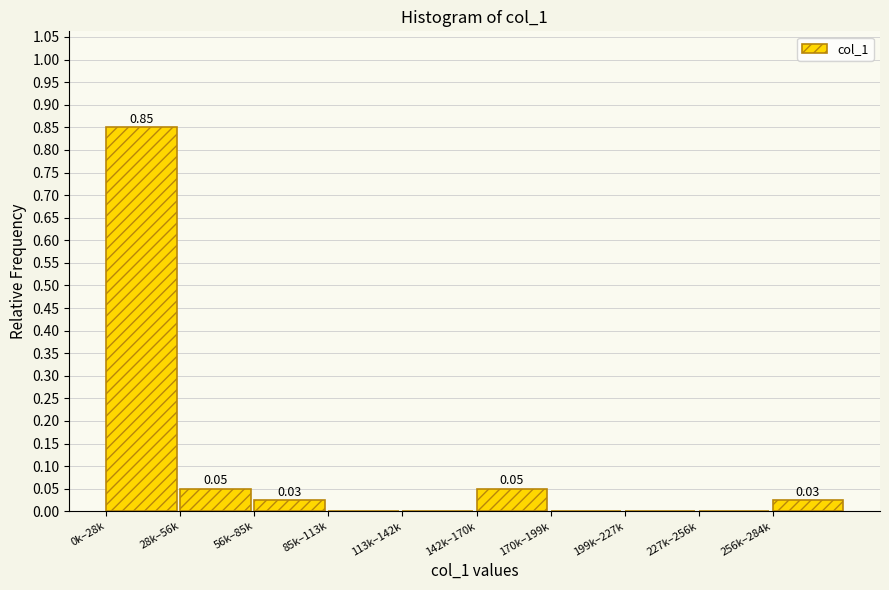

Which has a higher value, 142k–170k or 113k–142k?

142k–170k